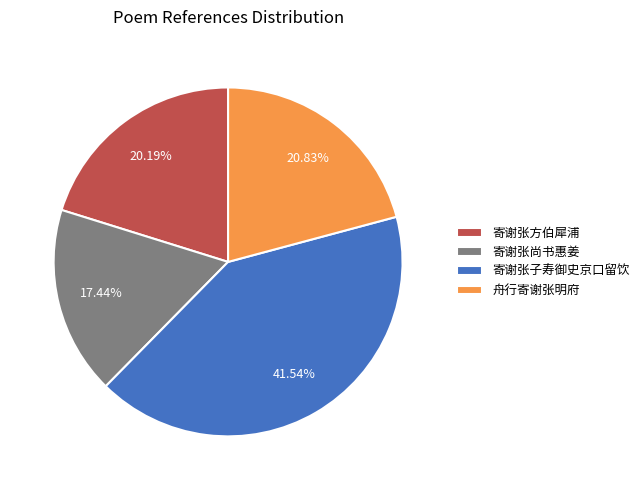

Is it true that 寄谢张尚书惠姜 is 26% of the pie?

False